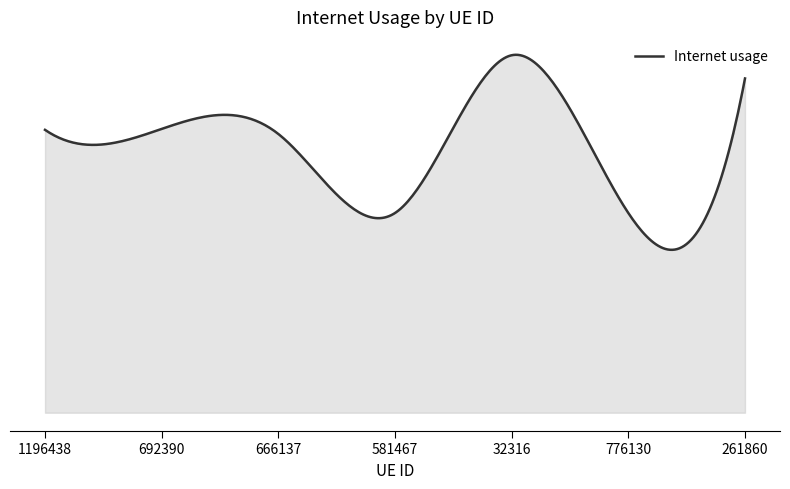

Where is the first local maximum?

692390